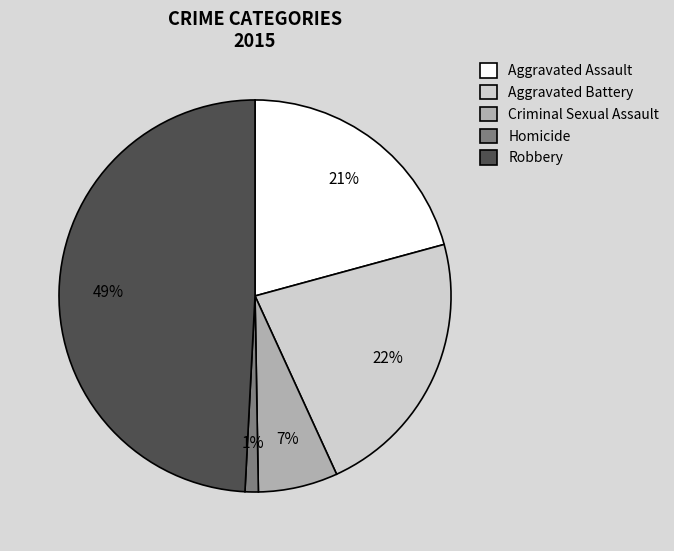

How many slices are in this pie chart?

5